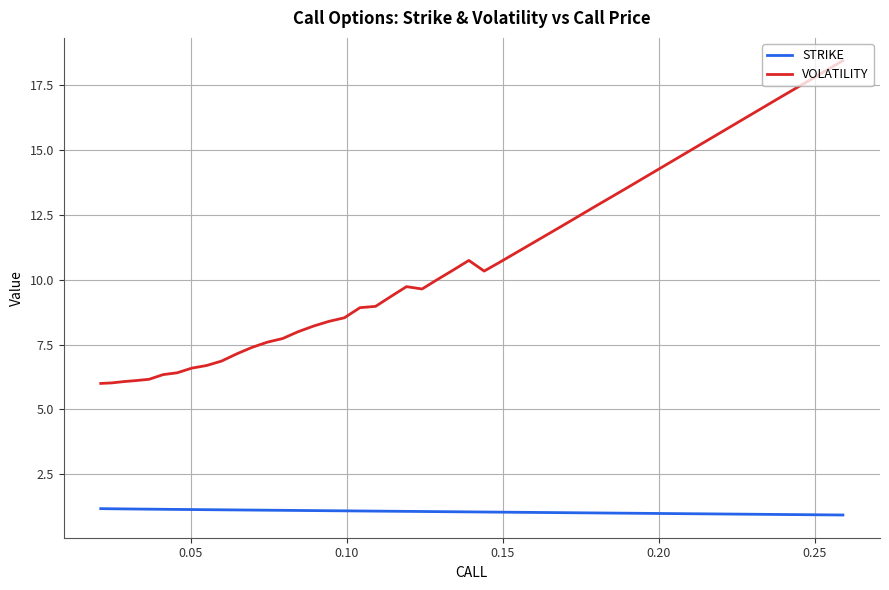

Which series has the largest total across all categories?

VOLATILITY